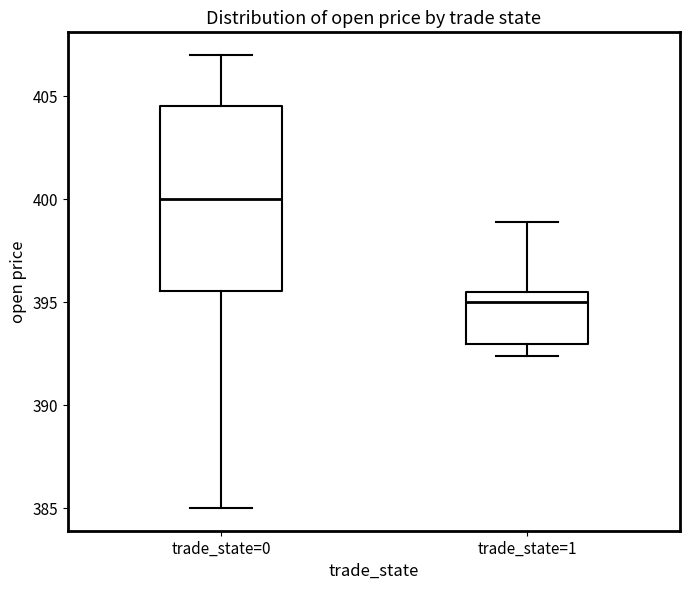

Reading left to right, transcribe this box plot: for each box, give where its median line is, the range the box spans, and where its two whiskers end, as read against the y-axis. The values are not printed on the chart, so give them approximately, as read against the axis.

trade_state=0: median 400.0, box 395.5 to 404.5, whiskers 385.0 to 407.0
trade_state=1: median 395.0, box 393.0 to 395.5, whiskers 392.5 to 399.0